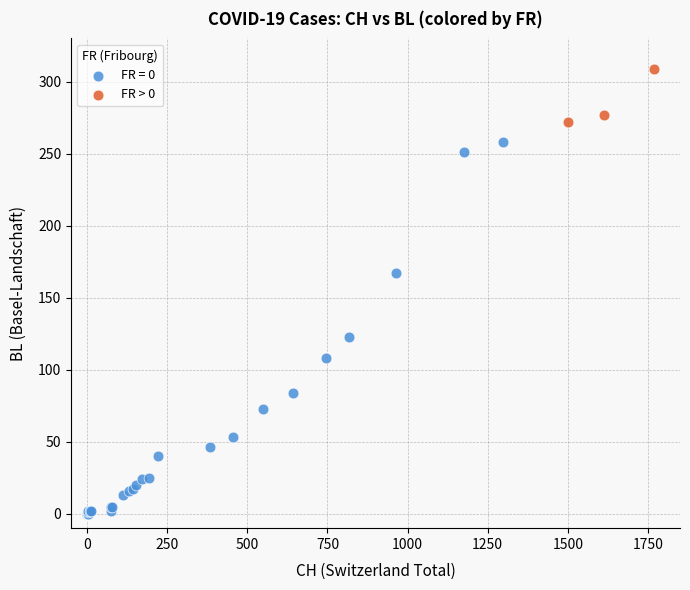

Which series has the largest Y range (max minus min)?

FR = 0